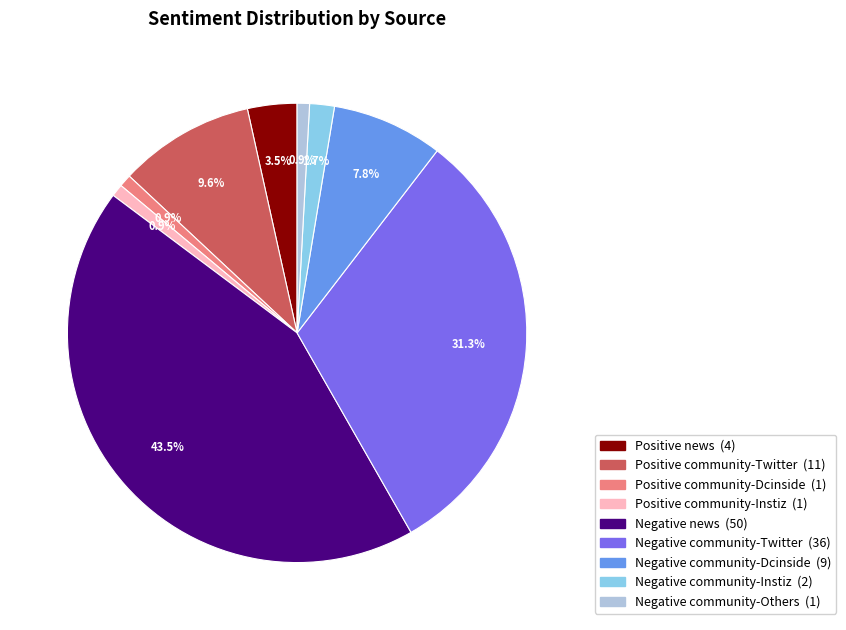

How much of the chart is everything except Positive community-Twitter?

90.4%